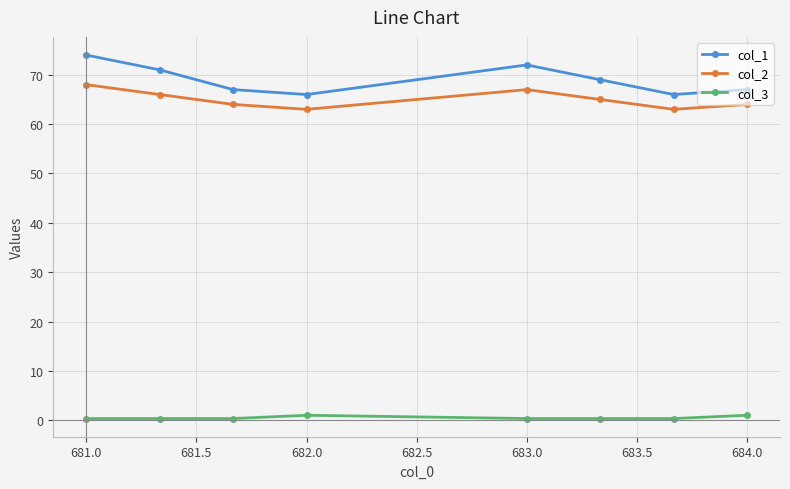

Is this an area chart (filled region under the line)?

No